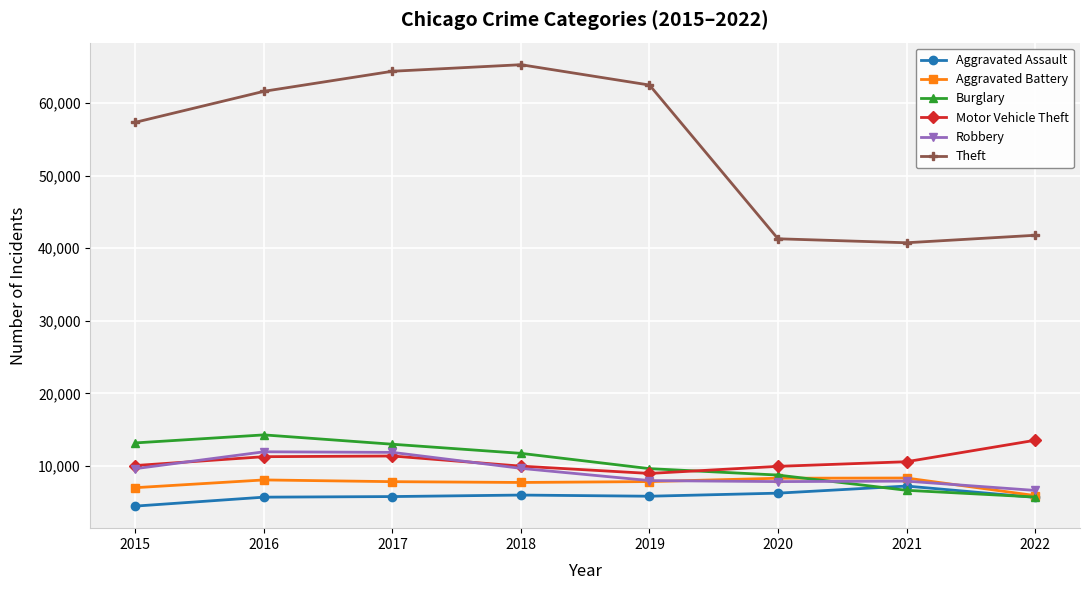

What is the value of the Aggravated Assault point at the 4th from the left?

6001